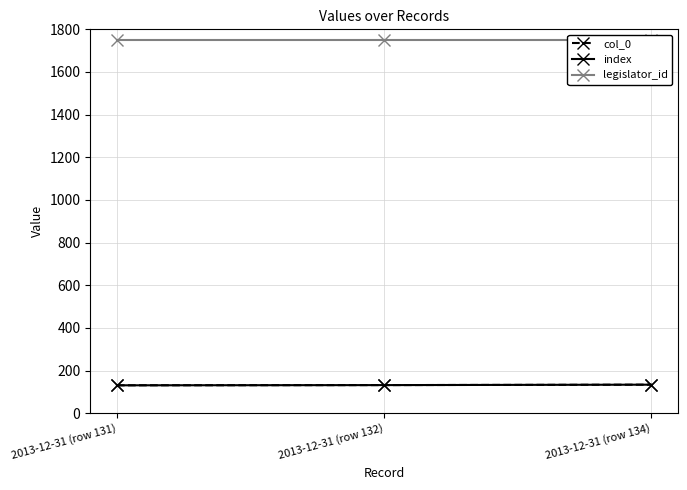

How many lines are shown in the chart?

3